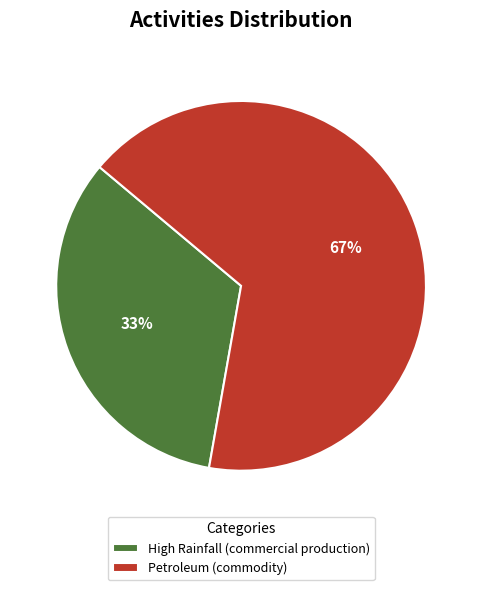

Which slice represents more than half of the pie?

Petroleum (commodity)